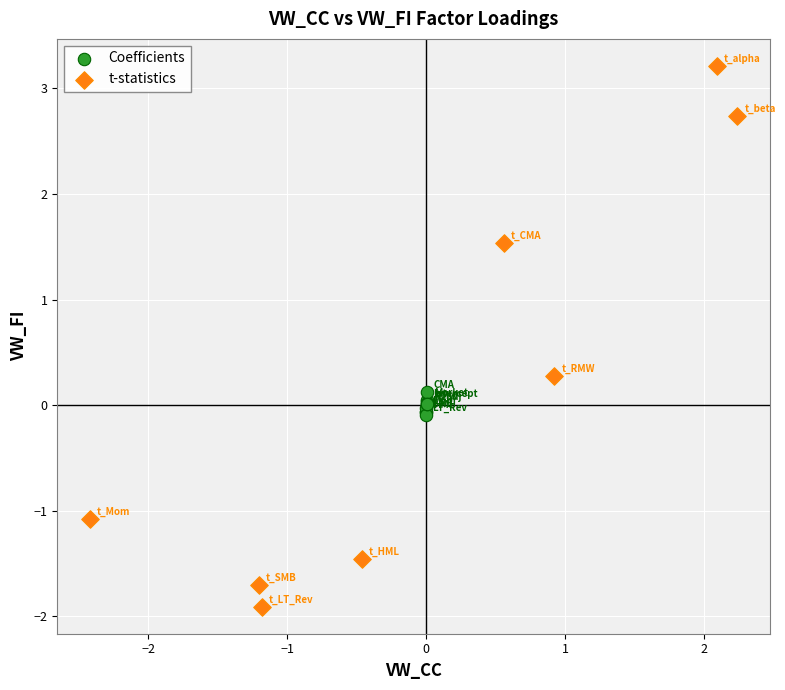

What are all the series names shown in the legend?

Coefficients, t-statistics